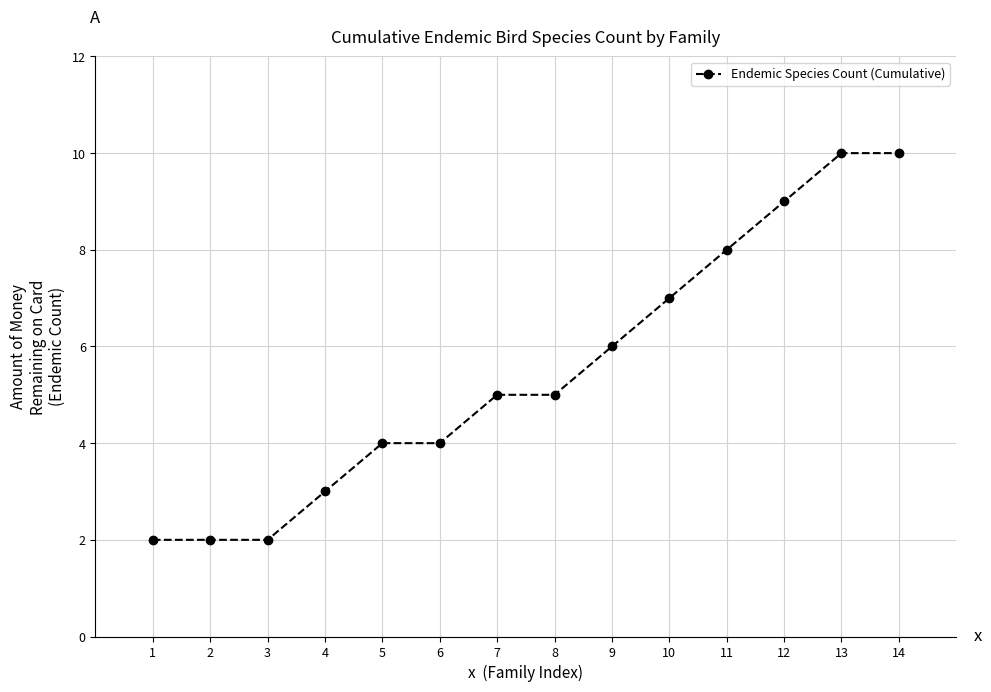

Is this an area chart (filled region under the line)?

No